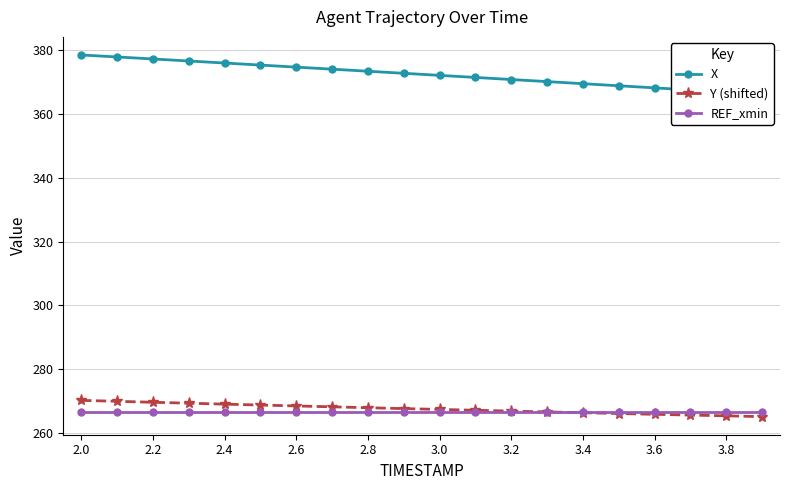

What are all the series names shown in the legend?

X, Y (shifted), REF_xmin